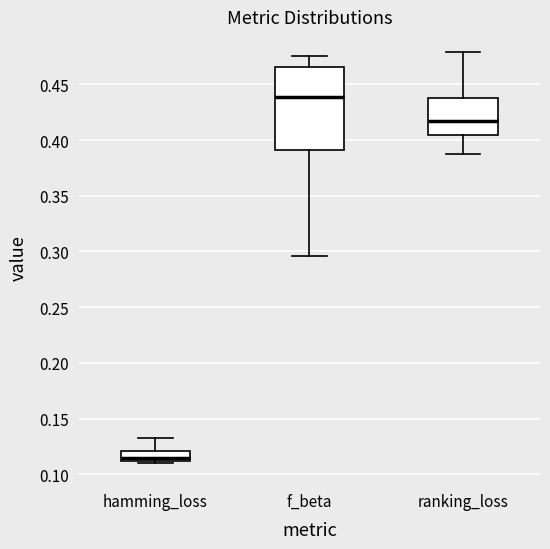

Which box has the lowest median line?

hamming_loss